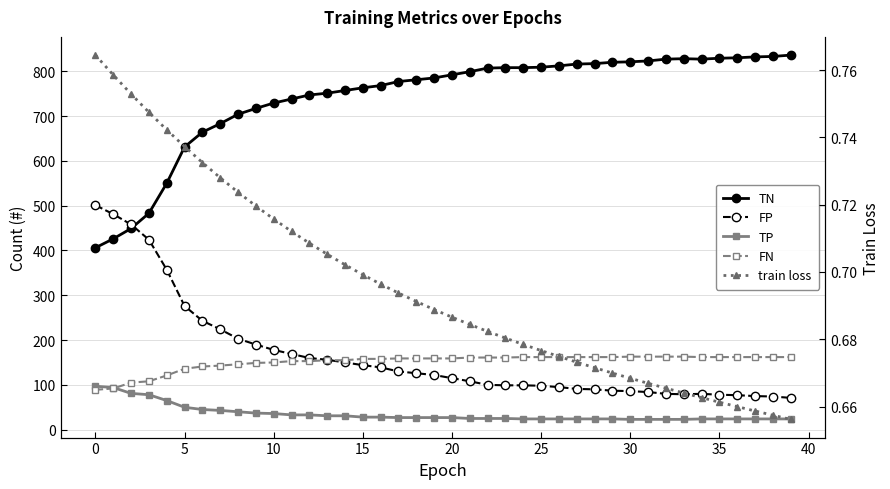

What is the sum of all TP values?

1413.0